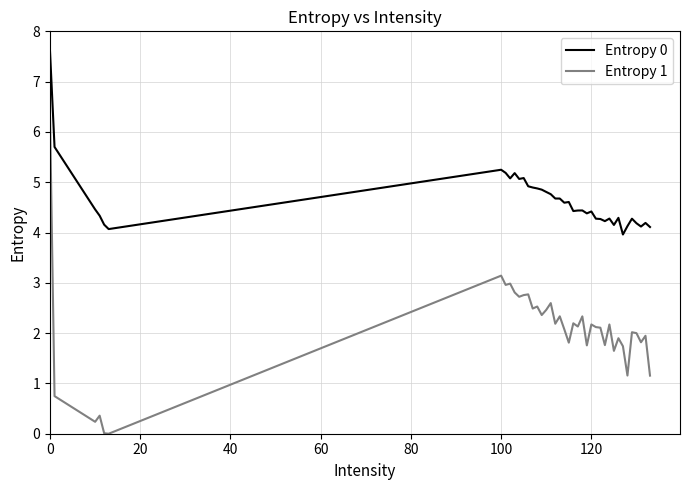

Which series has the widest spread of values?

Entropy 1